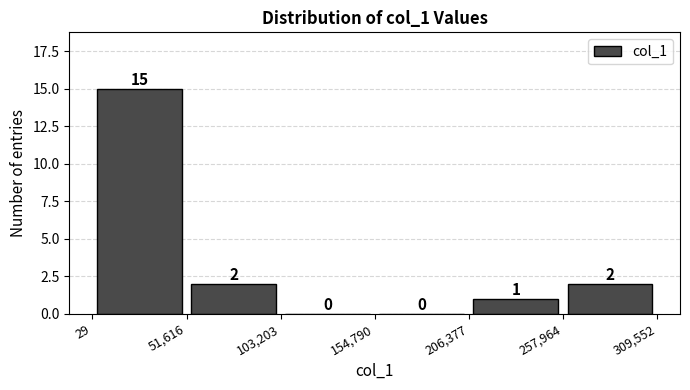

How tall is the bar that spans 257,964 to 309,552 on the x-axis?

2